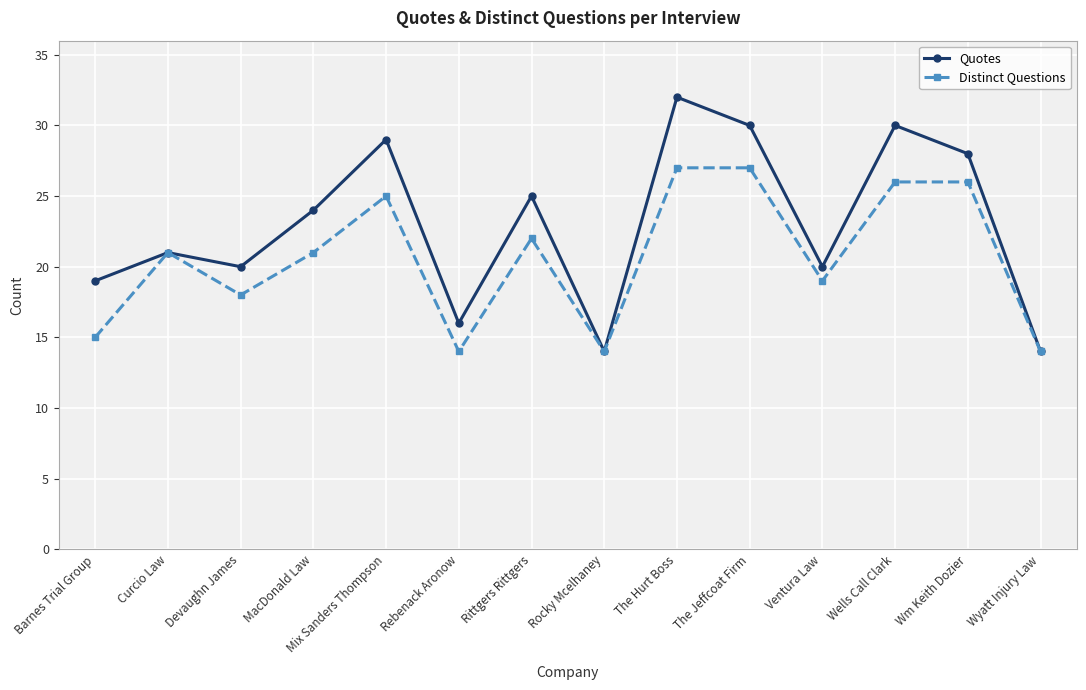

What is the spread (max minus min) of values at MacDonald Law?

3